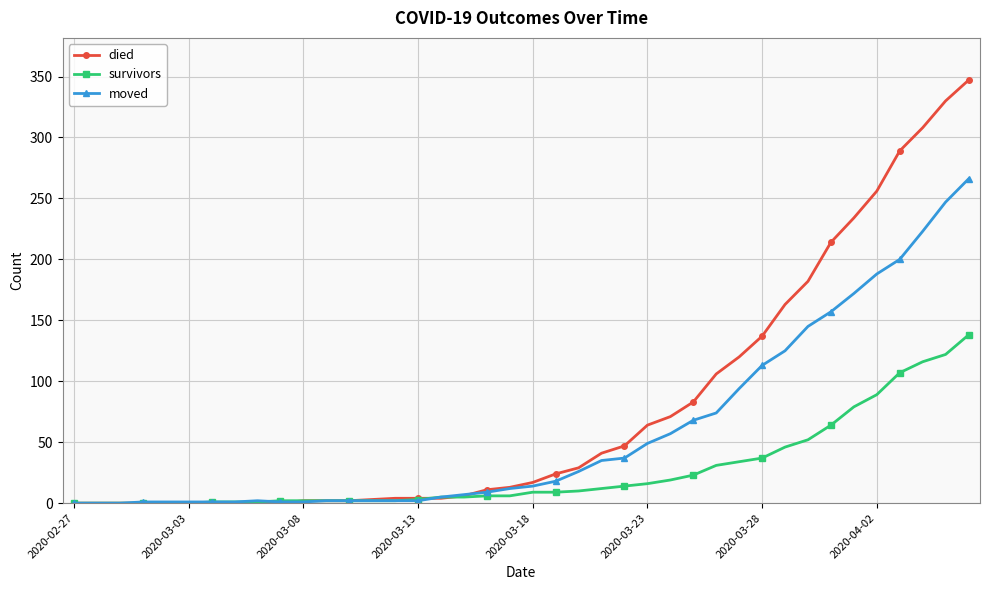

Which series has the largest range (max minus min)?

died